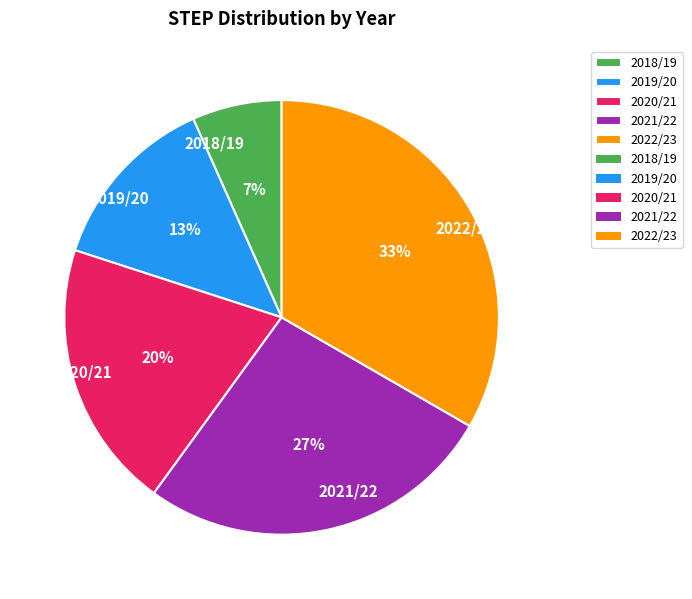

To the nearest percent, what is the combined percentage of 2020/21 and 2018/19?

27%